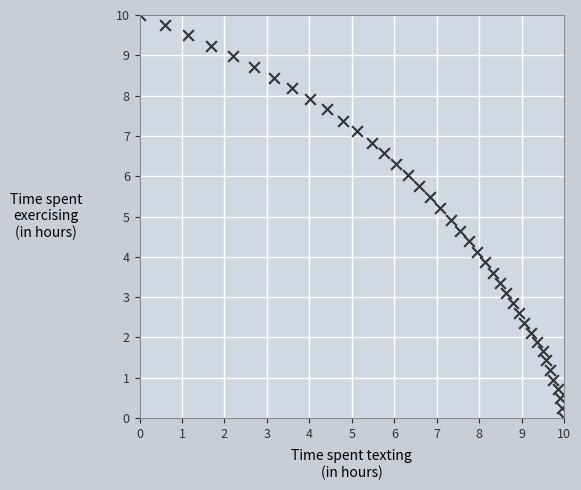

What is the range of X values (max minus min)?

10.0